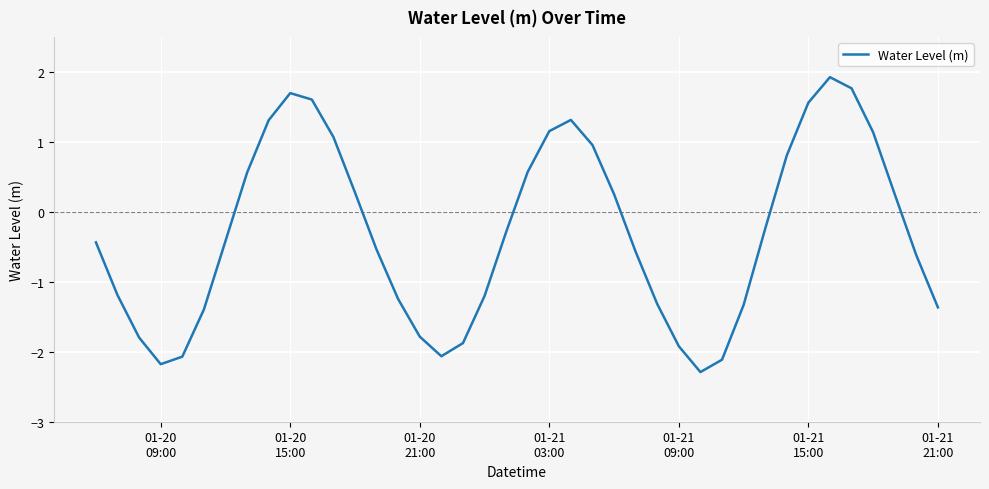

What is the minimum value shown in the chart?

-2.3